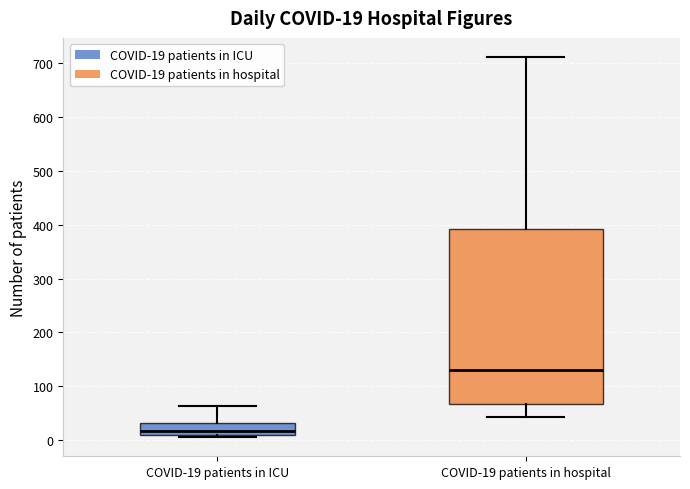

Which box's median line is the highest?

COVID-19 patients in hospital